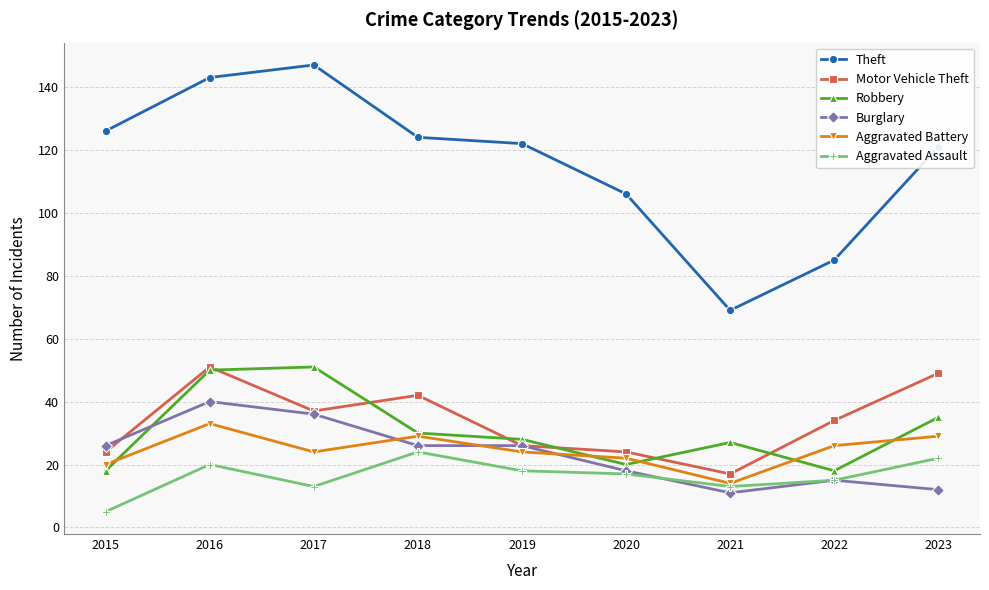

What is the value of the Burglary point at the 8th from the left?

15